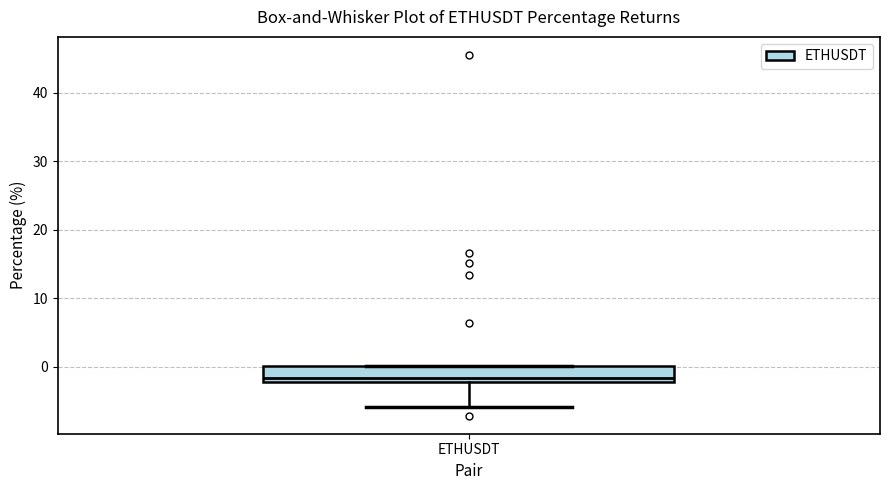

Read this box plot against the y-axis: the position of the median line, the range covered by the box, and the ends of both whiskers. The values are not printed on the chart, so give them approximately, as read against the axis.

median -2 (just above the box's lower edge), box -2 to 0, whiskers -6 to 0